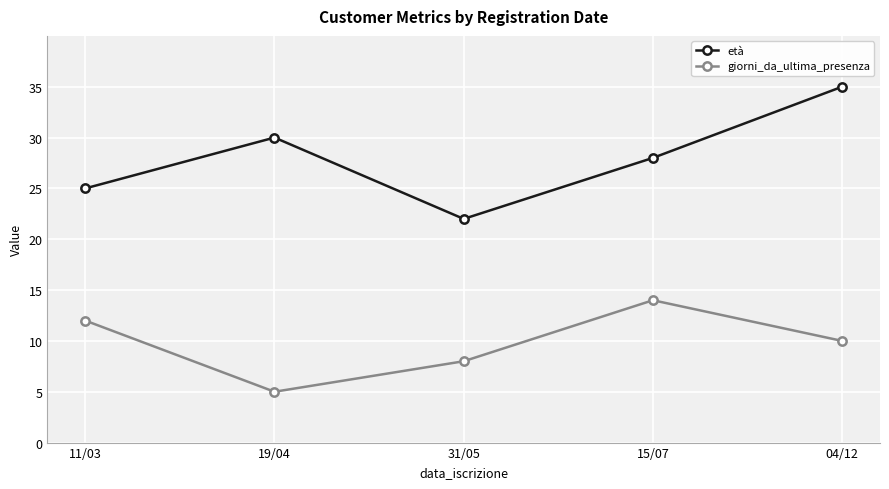

True or false: età and giorni_da_ultima_presenza intersect in this chart.

False